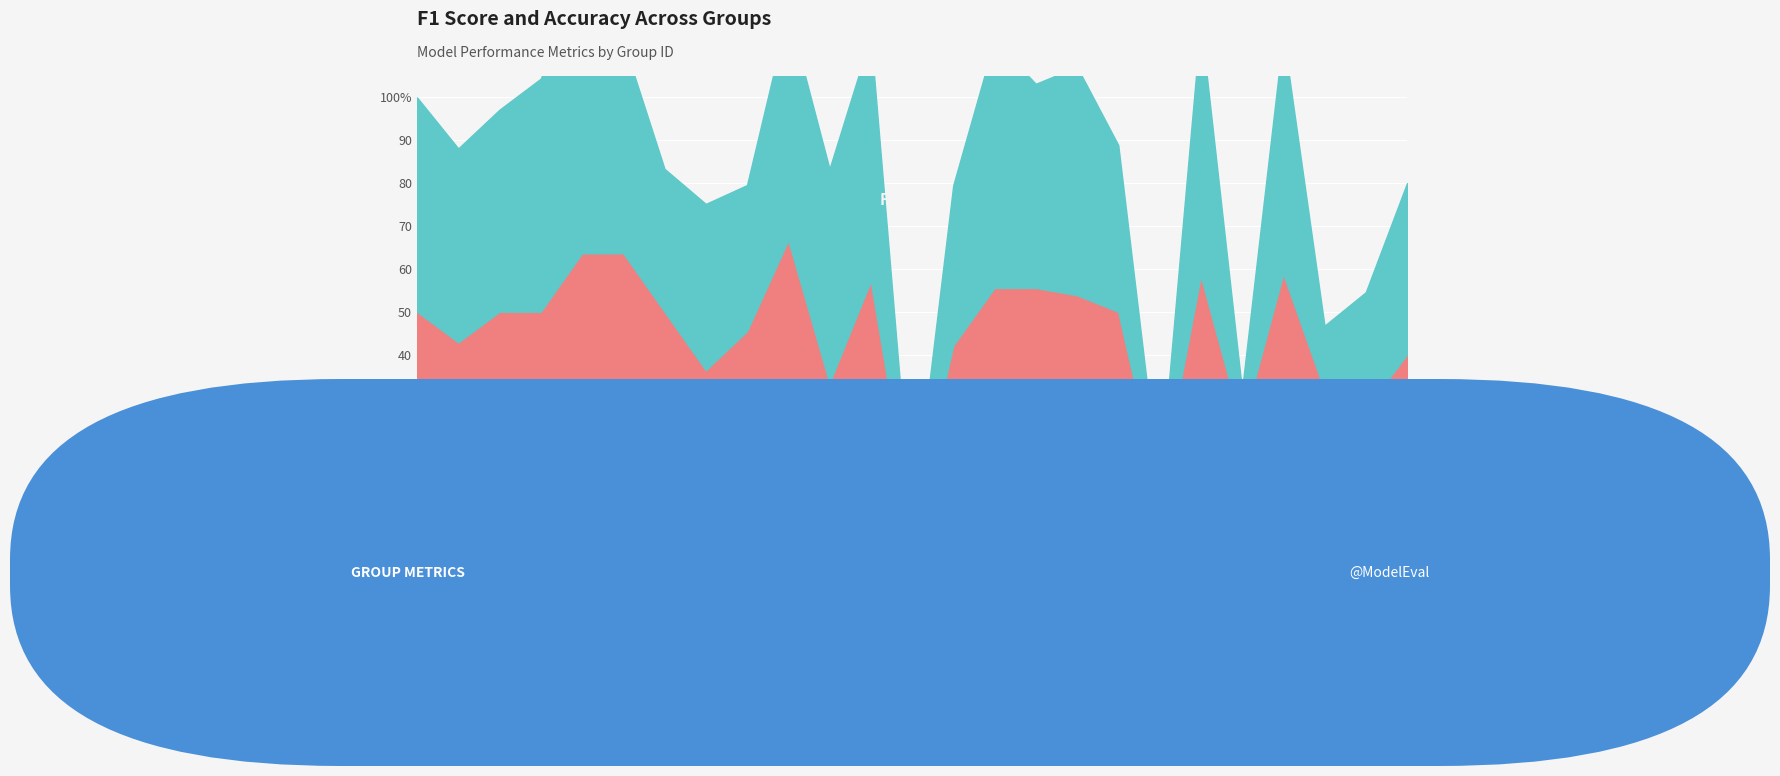

Count the number of categories in the chart.

25